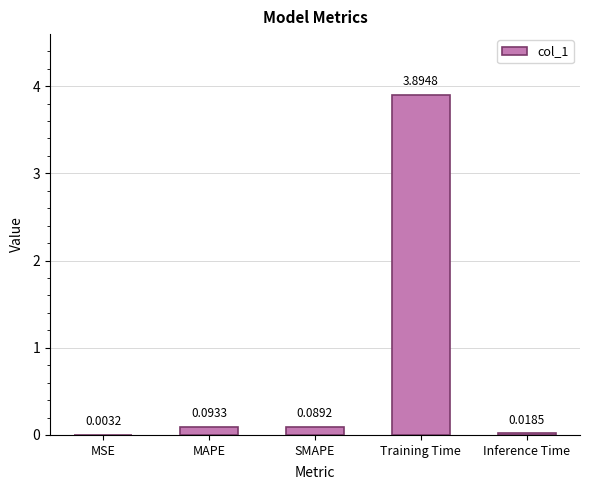

Where is the data nearest to the value 1?

MAPE